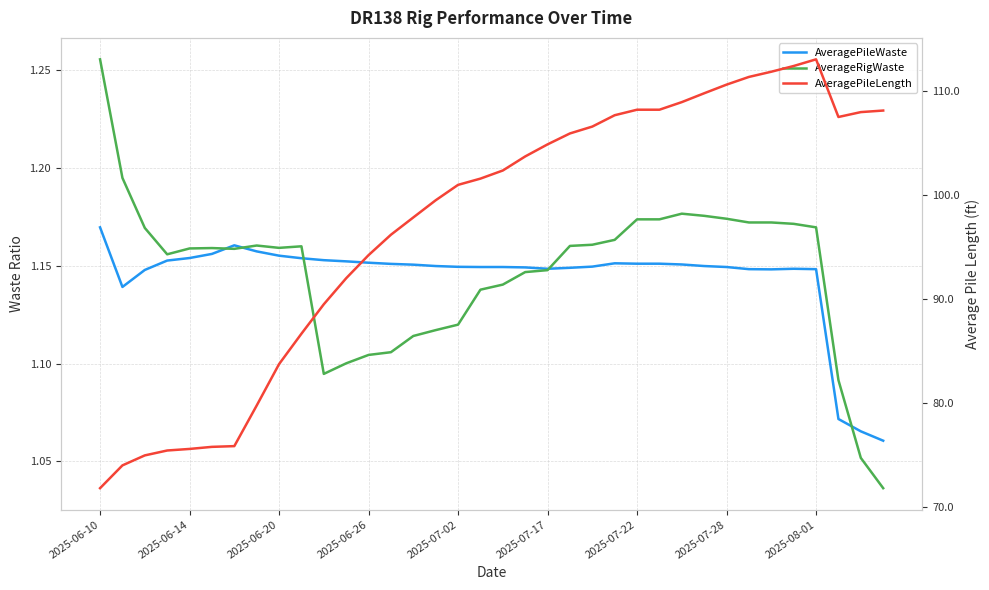

Read the AveragePileWaste value at 2025-07-17.

1.2